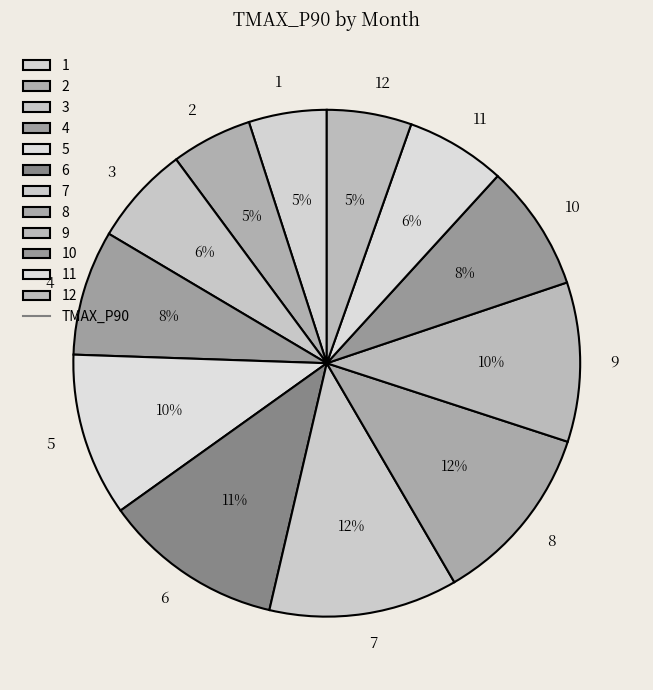

What percentage is the 7 slice, to the nearest percent?

12%